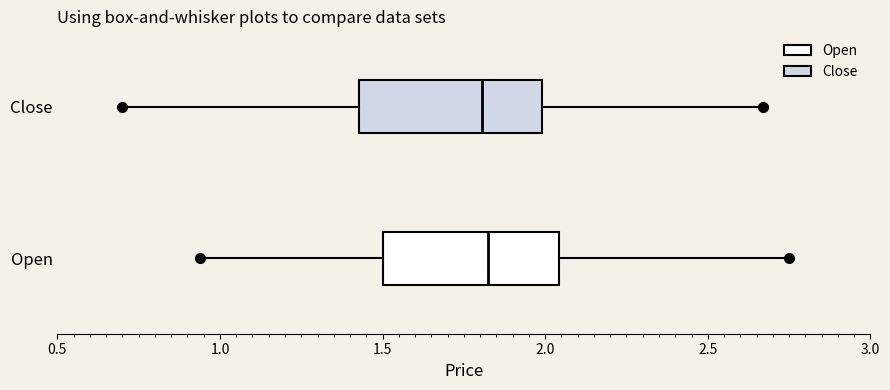

Where is the right edge of the box for Close on the x-axis? The values are not printed on the chart, so give them approximately, as read against the axis.

2.00